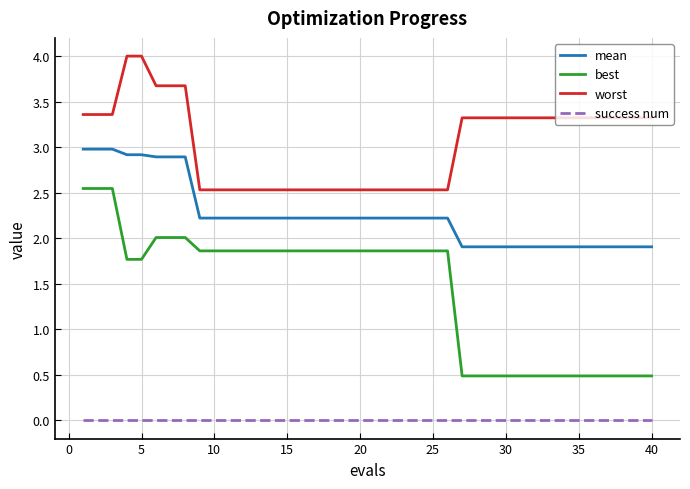

Rank the series by their average value, from lowest to highest.

success num, best, mean, worst